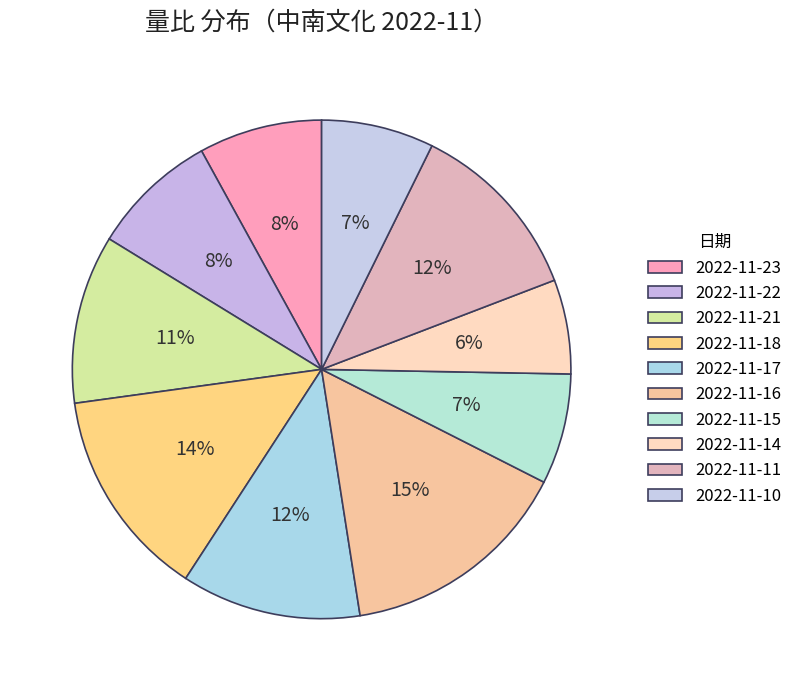

True or false: 2022-11-14 accounts for 12% of the total.

False